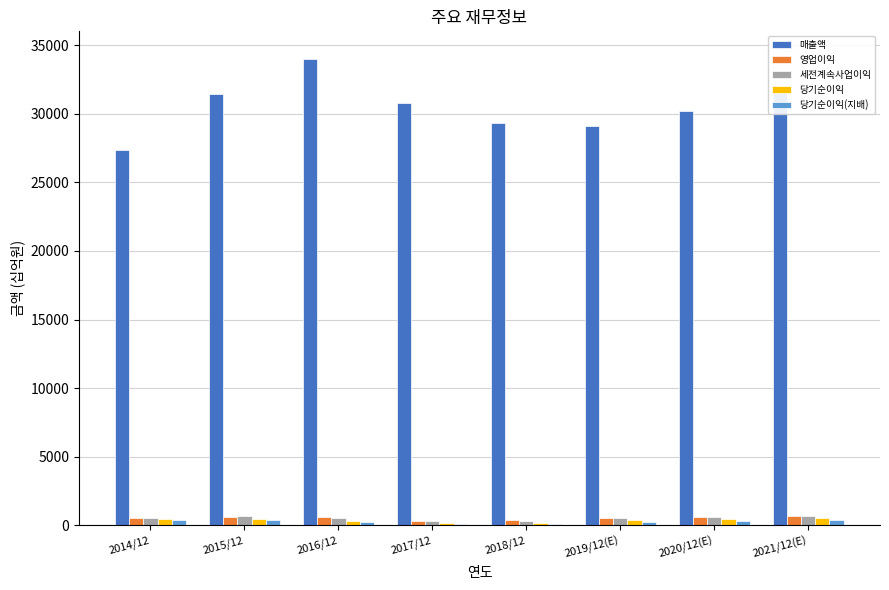

What is the greatest value displayed?

34000